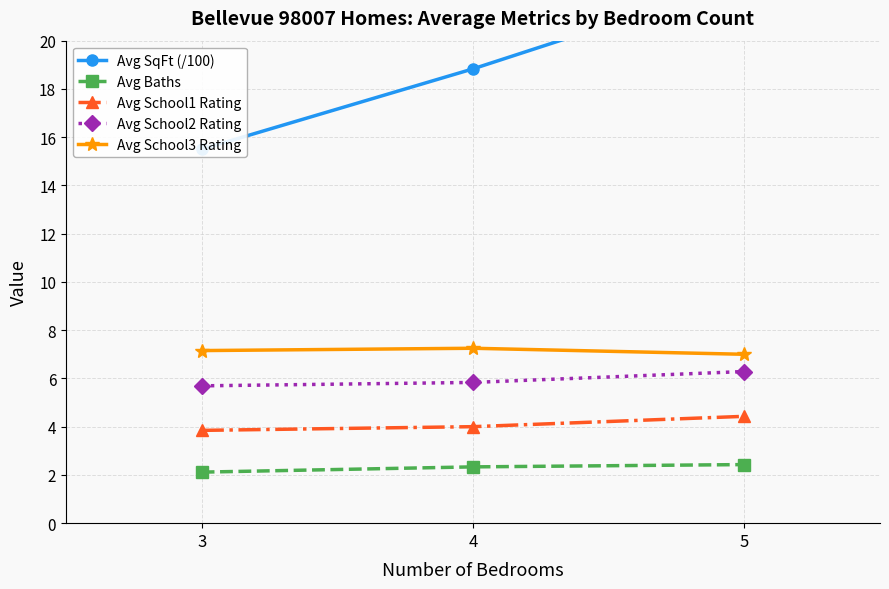

Is this an area chart (filled region under the line)?

No